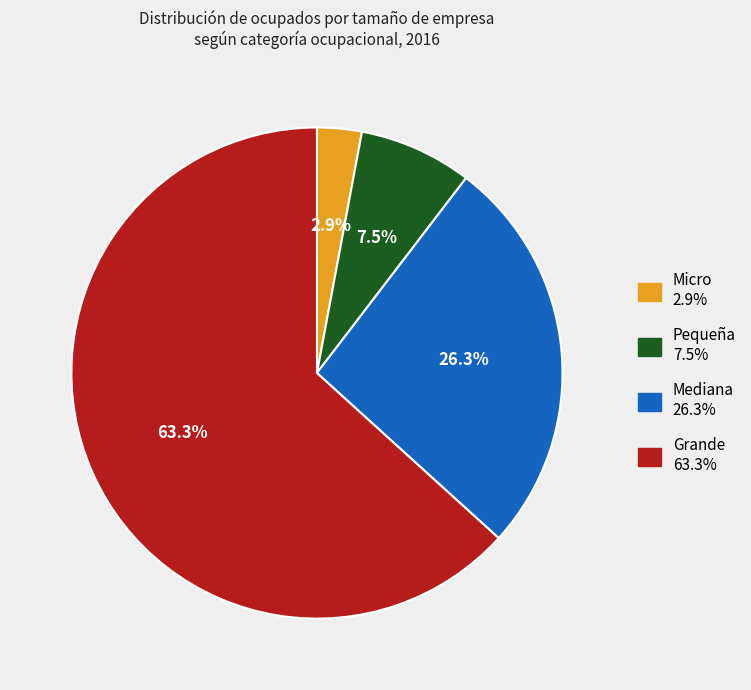

Between Grande and Micro, which is larger?

Grande